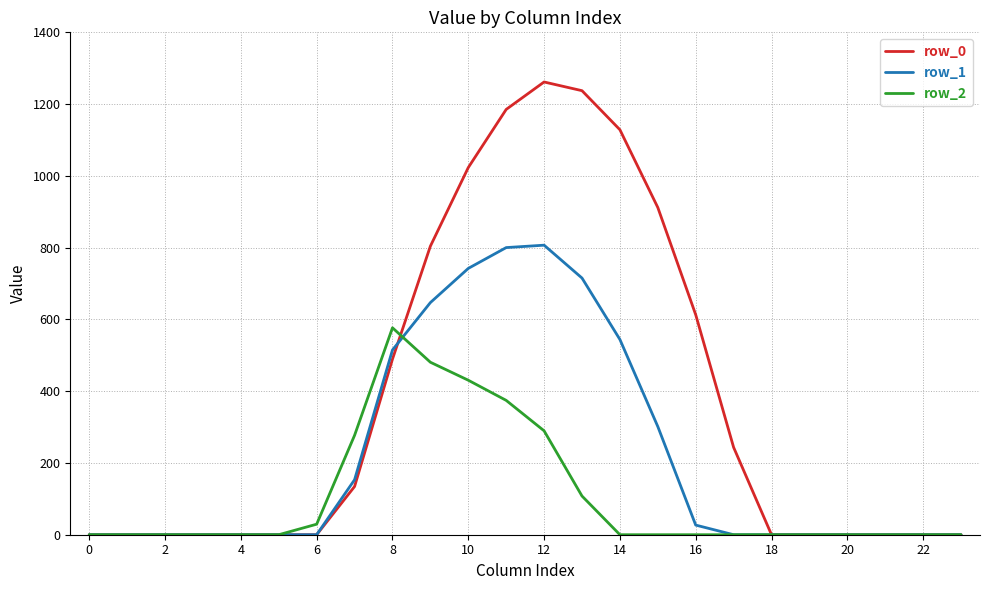

Which series has the largest range (max minus min)?

row_0